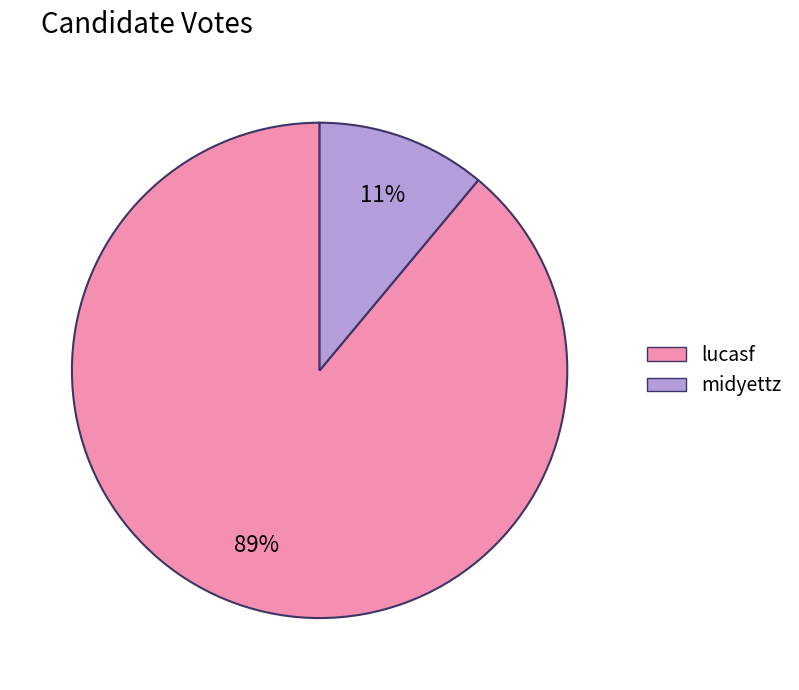

Is it true that midyettz is 11% of the pie?

True